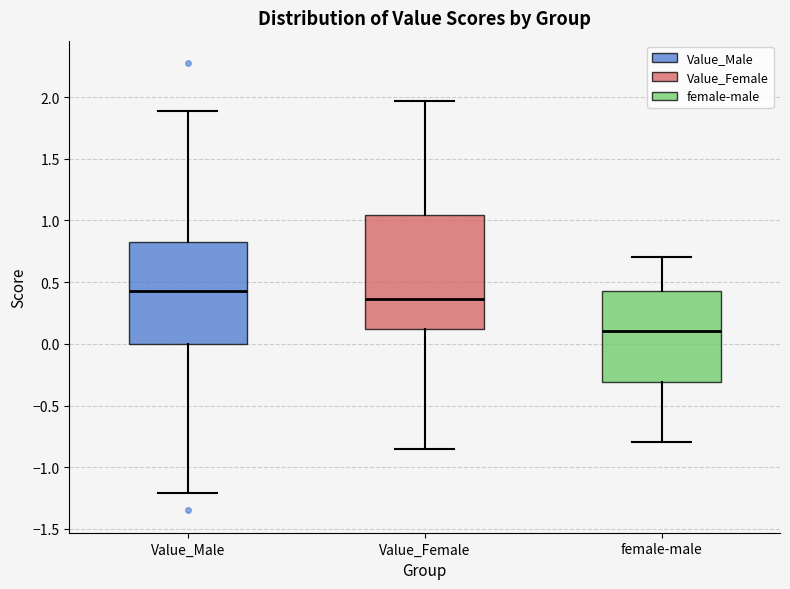

Reading left to right, transcribe this box plot: for each box, give where its median line is, the range the box spans, and where its two whiskers end, as read against the y-axis. The values are not printed on the chart, so give them approximately, as read against the axis.

Value_Male: median 0.45, box 0.00 to 0.85, whiskers -1.20 to 1.90
Value_Female: median 0.35, box 0.10 to 1.05, whiskers -0.85 to 1.95
female-male: median 0.10, box -0.30 to 0.40, whiskers -0.80 to 0.70